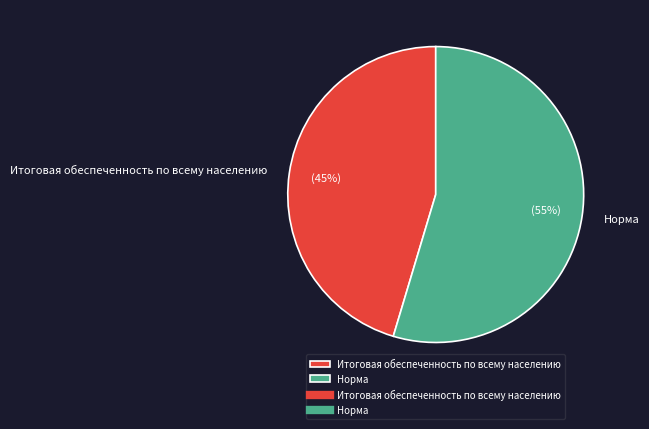

Combined, do Норма and Итоговая обеспеченность по всему населению account for over 50%?

Yes